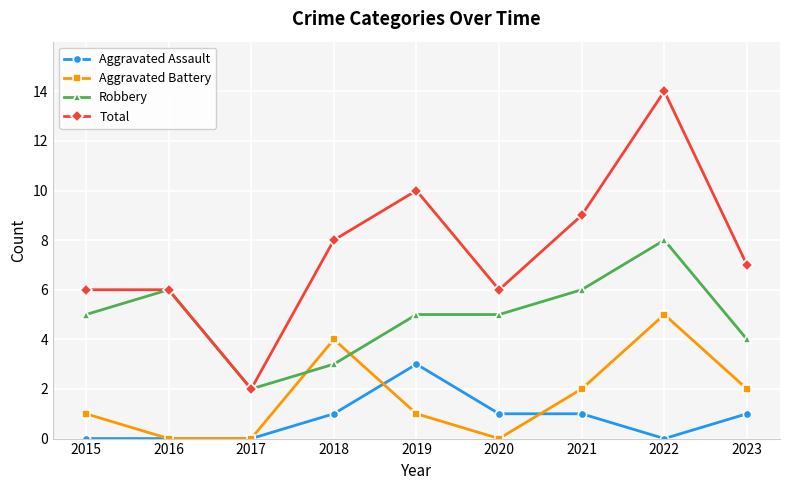

Does the chart have visible grid lines?

Yes